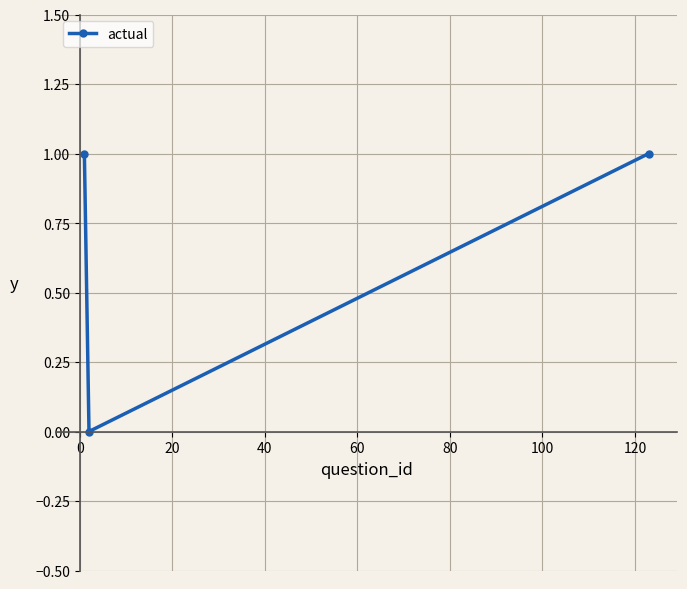

Does the chart have visible grid lines?

Yes